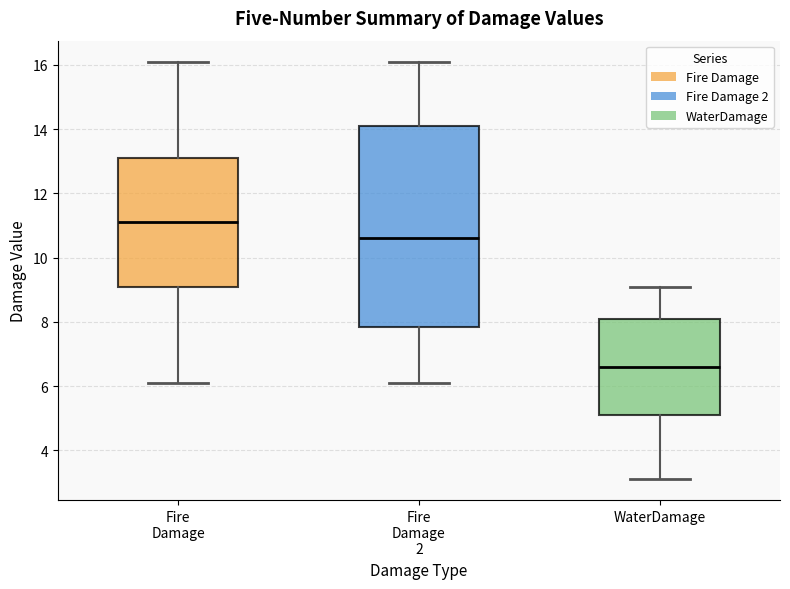

Which box's median line is the lowest?

WaterDamage